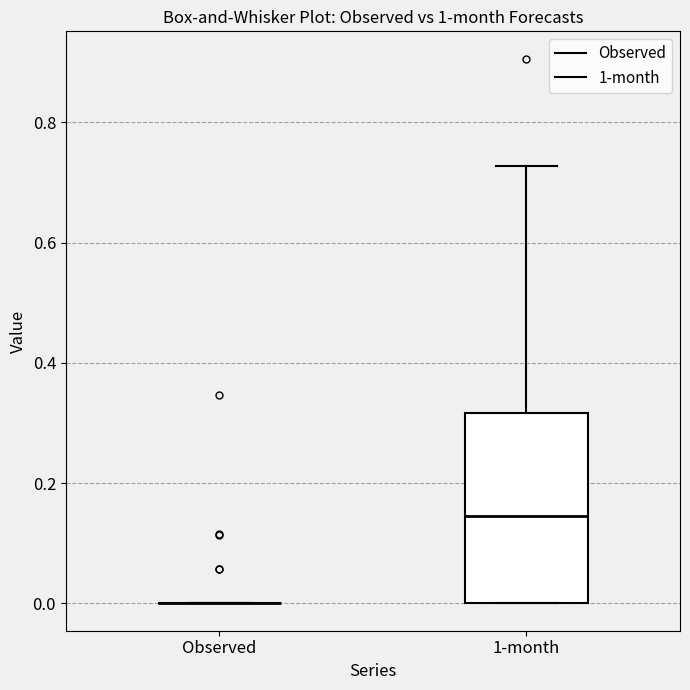

Reading left to right, transcribe this box plot: for each box, give where its median line is, the range the box spans, and where its two whiskers end, as read against the y-axis. The values are not printed on the chart, so give them approximately, as read against the axis.

Observed: box collapsed to a line at 0.00, whiskers 0.00 to 0.00
1-month: median 0.14, box 0.00 to 0.32, whiskers 0.00 to 0.72